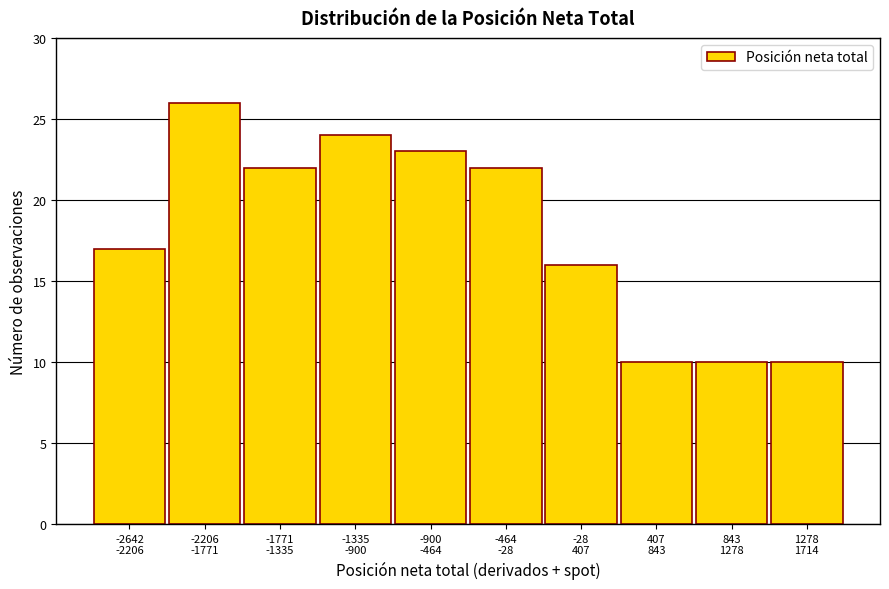

Reading right to left, extract all data points from this chart.

10	10	10	16	22	23	24	22	26	17